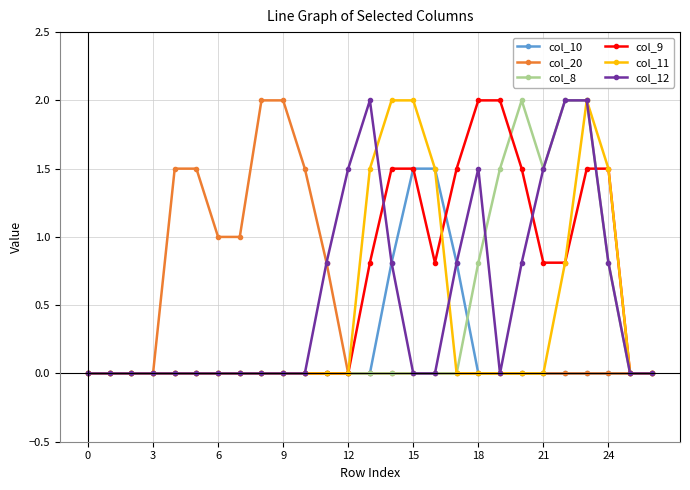

What is the highest value of the col_20 series?

2.0